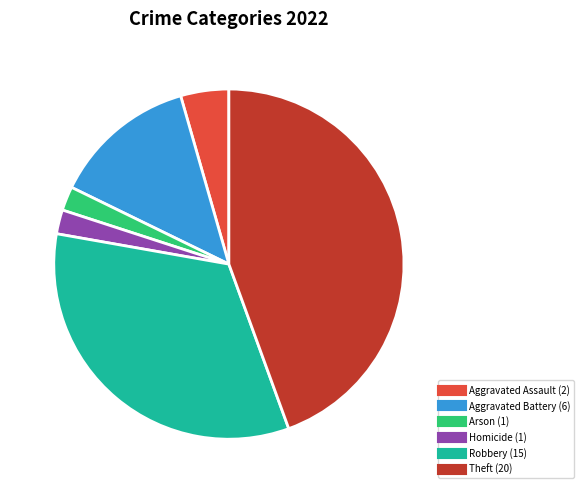

Does any single category account for the majority?

No